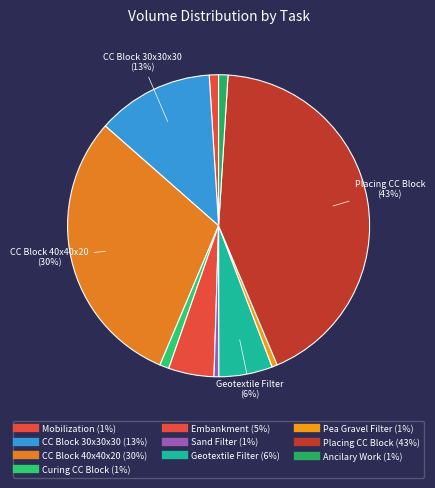

To the nearest percent, what is the combined percentage of Ancilary Work and Sand Filter?

2%